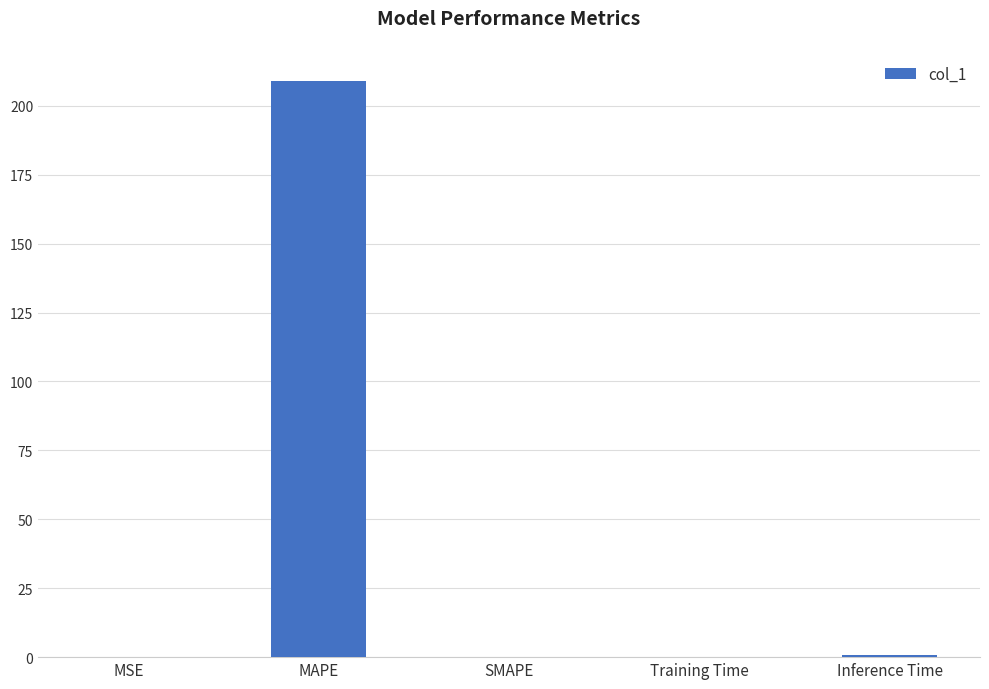

What is the maximum value shown in the chart?

209.1